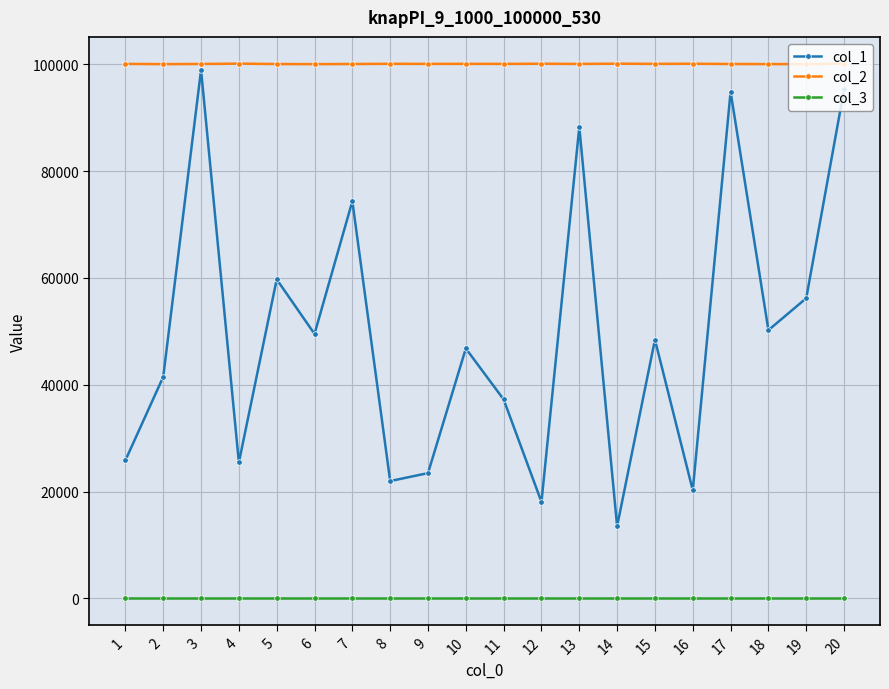

What is the difference between the highest and lowest values at 20?

100079